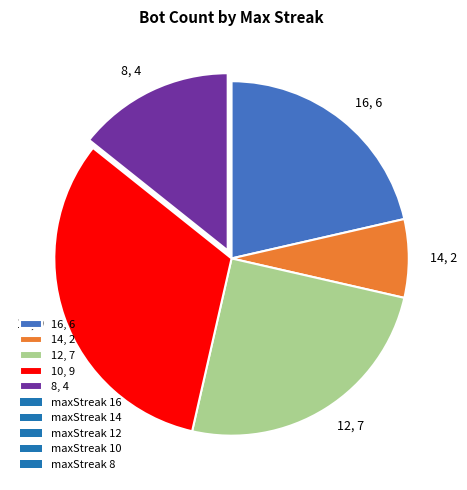

Is there any slice that represents more than half of the pie?

No